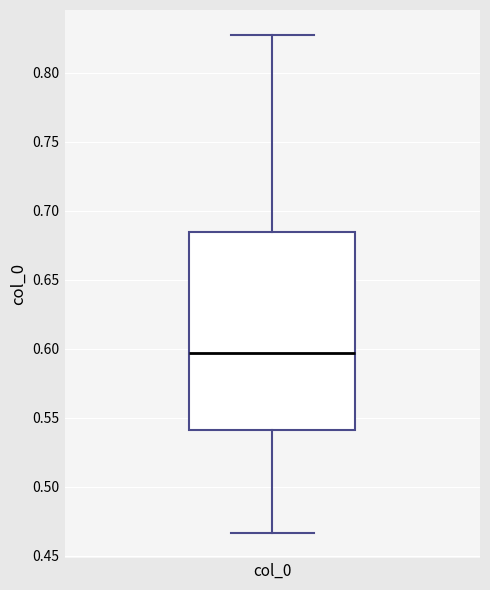

Where does the upper whisker of the box for col_0 end on the y-axis? The values are not printed on the chart, so give them approximately, as read against the axis.

0.825